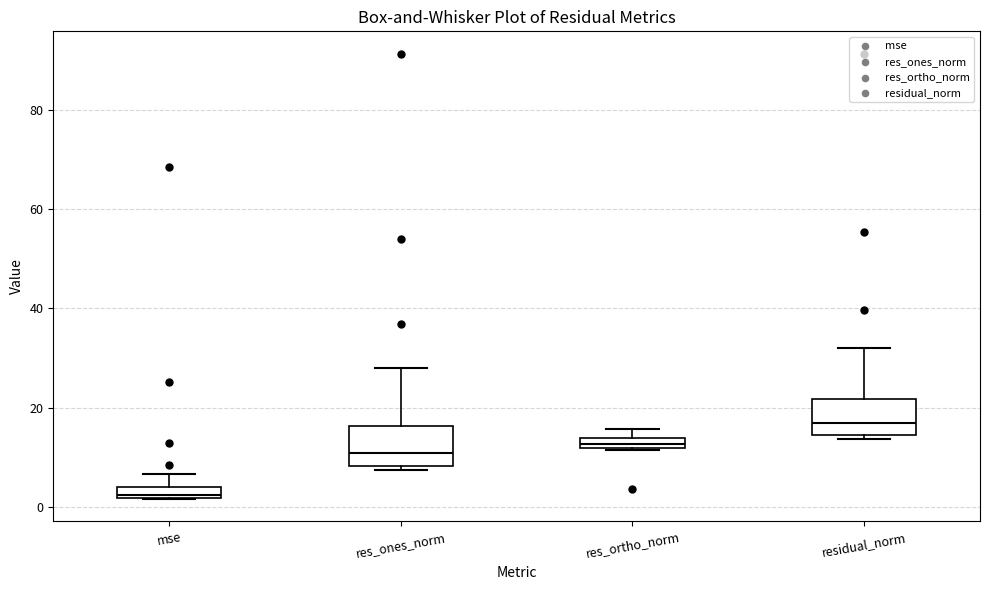

Which box's median line is the lowest?

mse